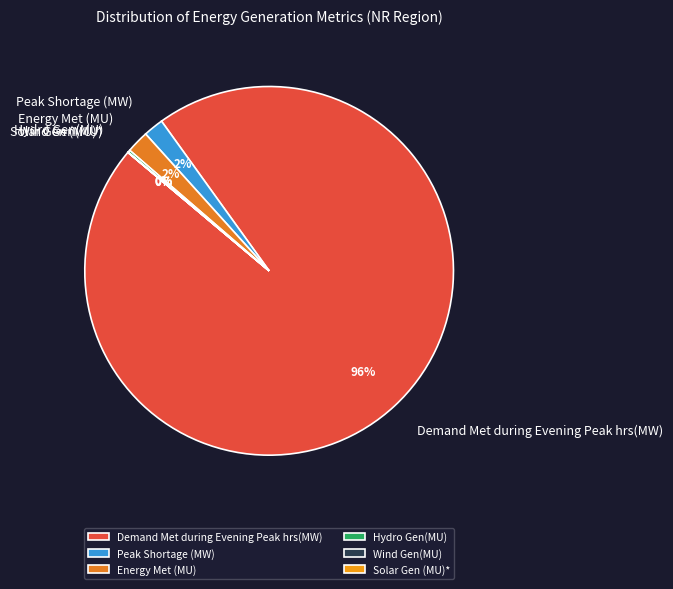

Which slice represents more than half of the pie?

Demand Met during Evening Peak hrs(MW)